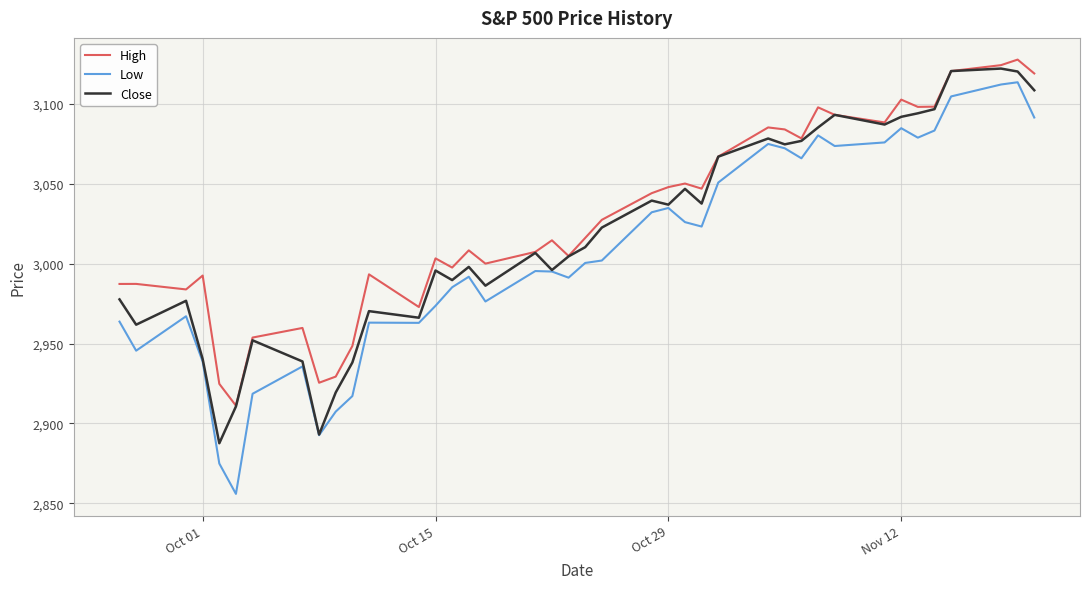

What is the difference between the second highest and minimum values in the Low series?

256.1